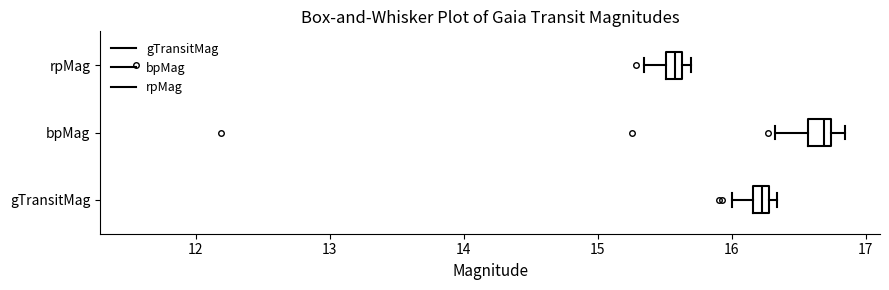

Which box's median line is the furthest to the left?

rpMag